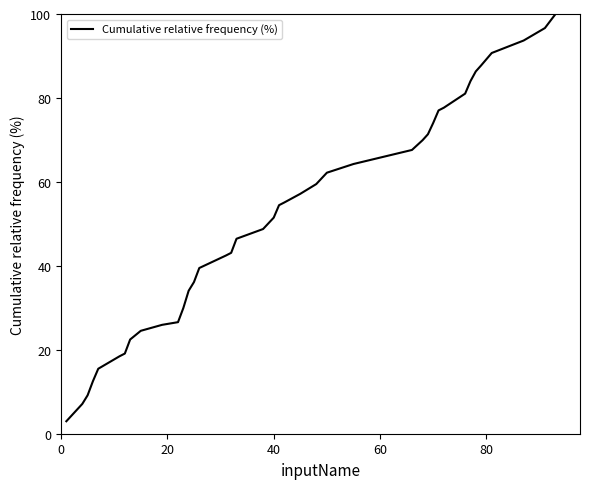

What is the difference between the maximum and minimum values?

97.0